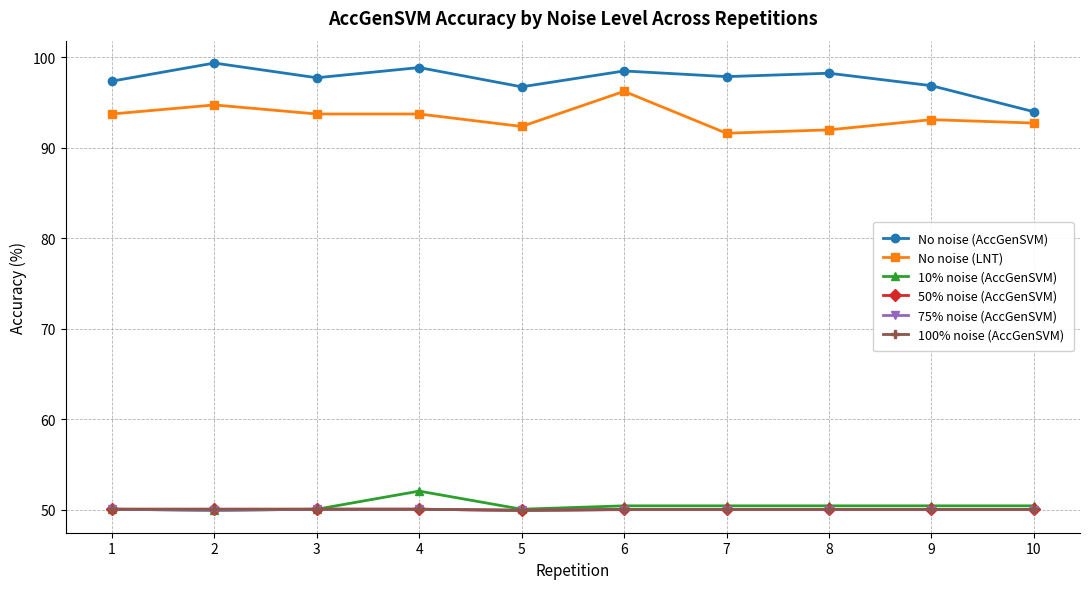

What is the value of the No noise (AccGenSVM) point at the 10th from the left?

94.0